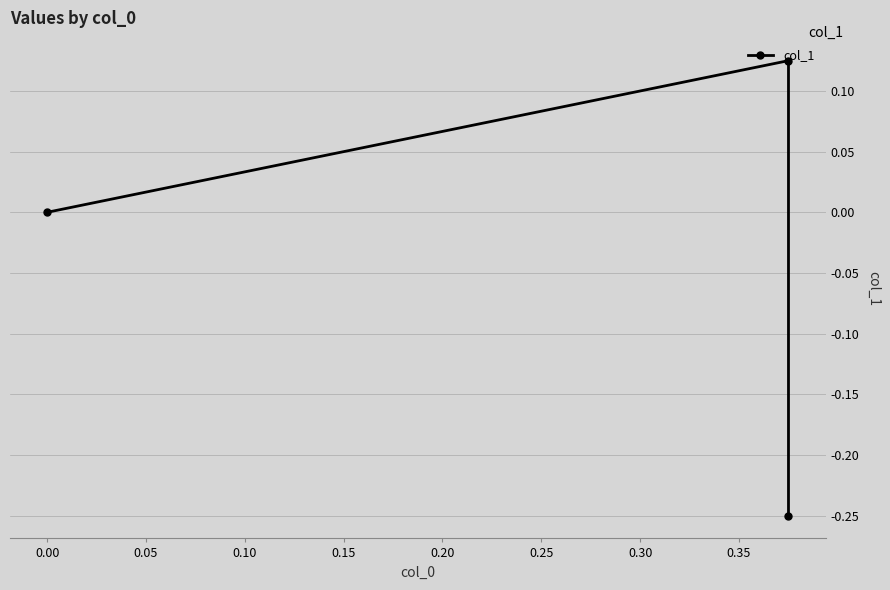

Does the chart have visible grid lines?

Yes